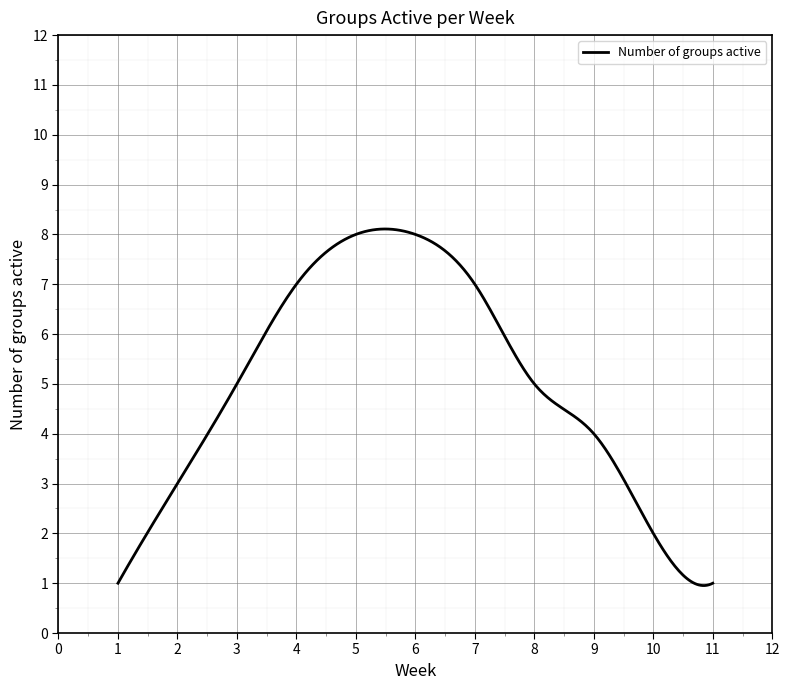

What is the minimum value shown in the chart?

1.0